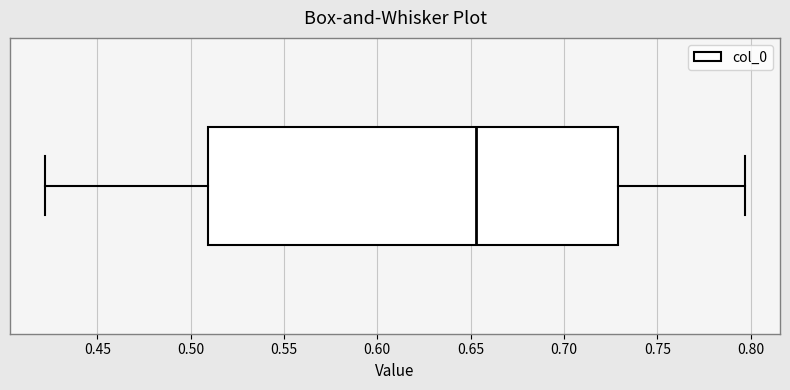

Where is the left edge of the box on the x-axis? The values are not printed on the chart, so give them approximately, as read against the axis.

0.510